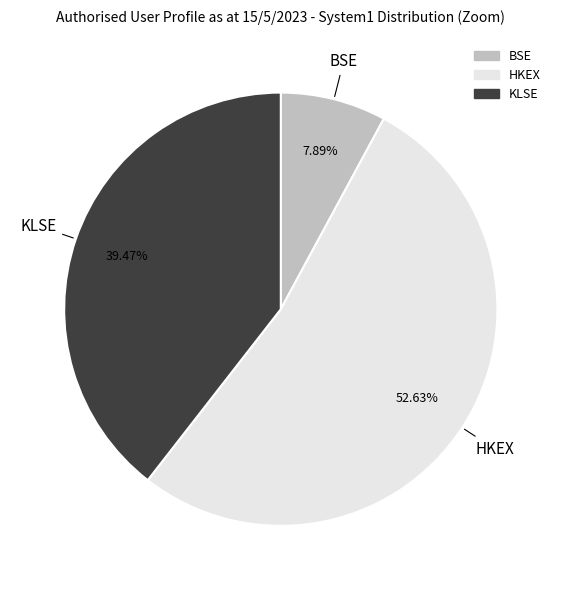

Combined, what portion of the pie is KLSE and BSE?

47.4%